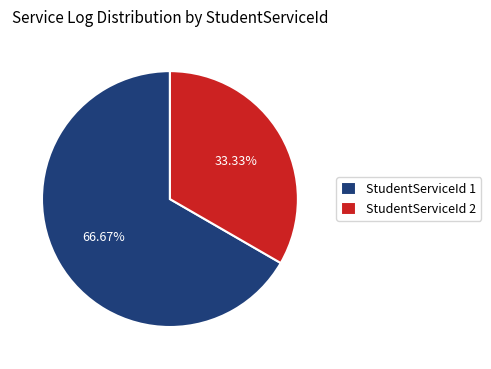

Does any single category account for the majority?

Yes